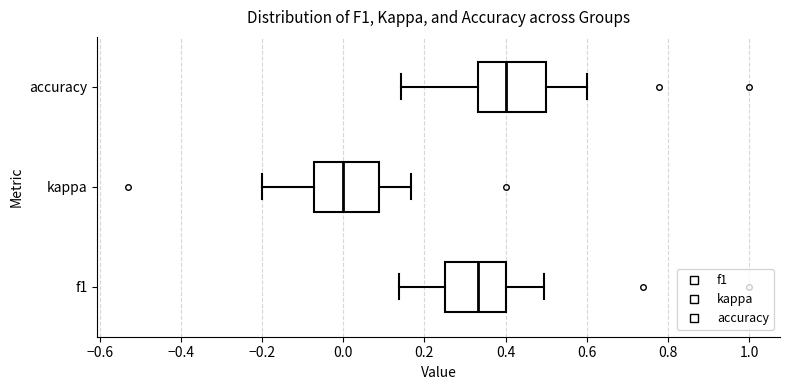

Reading bottom to top, transcribe this box plot: for each box, give where its median line is, the range the box spans, and where its two whiskers end, as read against the x-axis. The values are not printed on the chart, so give them approximately, as read against the axis.

f1: median 0.34, box 0.26 to 0.40, whiskers 0.14 to 0.50
kappa: median 0.00, box -0.08 to 0.08, whiskers -0.20 to 0.16
accuracy: median 0.40, box 0.34 to 0.50, whiskers 0.14 to 0.60